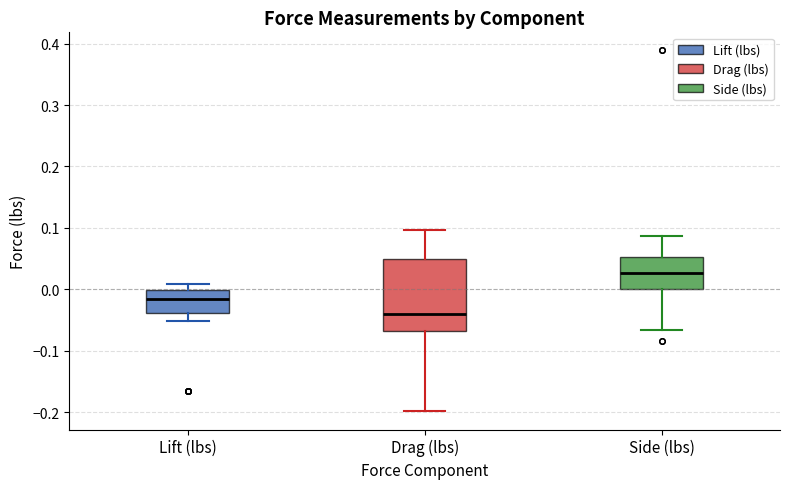

Which box has the highest median line?

Side (lbs)